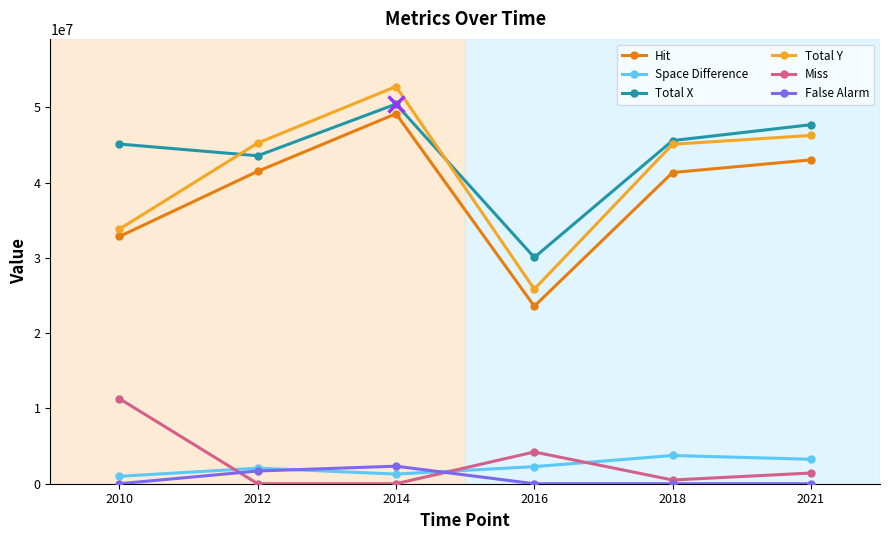

What is the value of the Hit point at the 5th from the left?

41327597